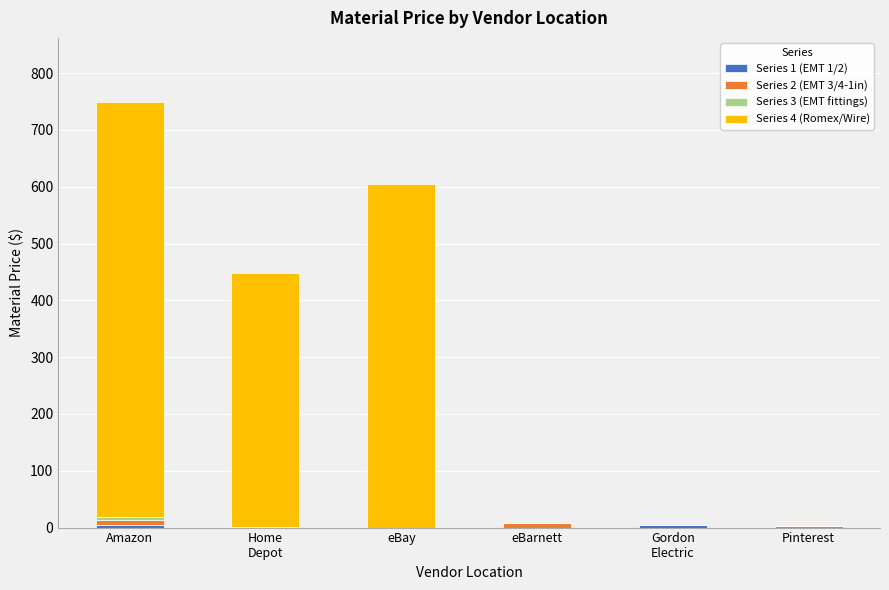

At which category is the sum across all series the highest?

Amazon